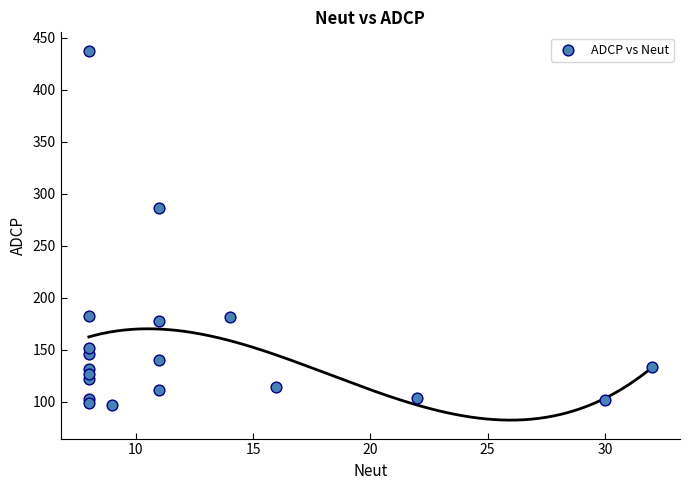

What Y value in the scatter plot is closest to 267?

286.1